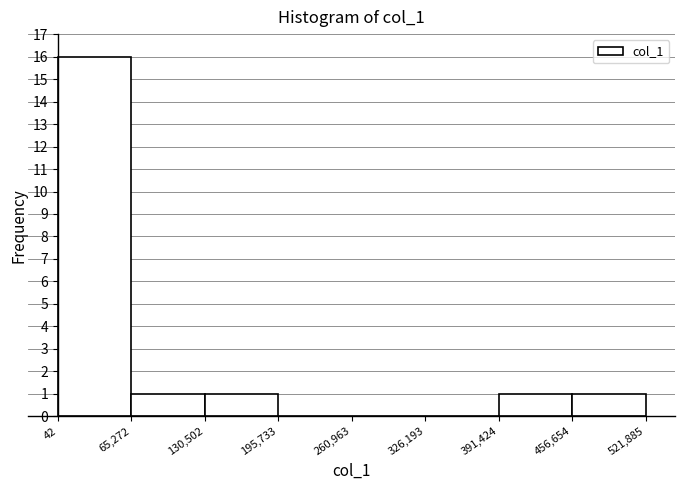

Which range on the x-axis has the tallest bar?

42 to 65,272